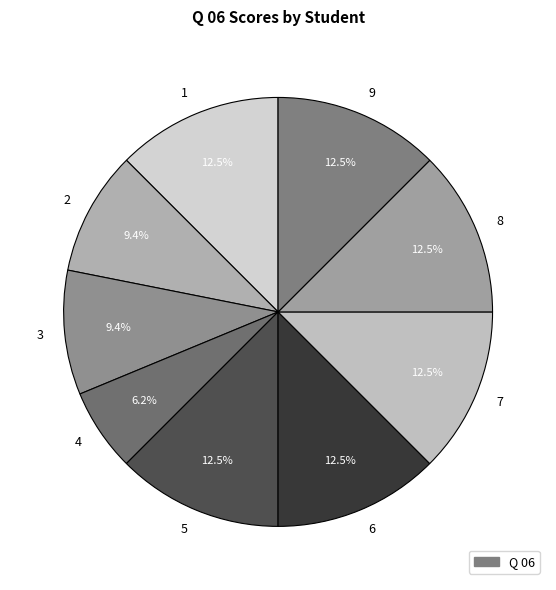

Does any single category account for the majority?

No